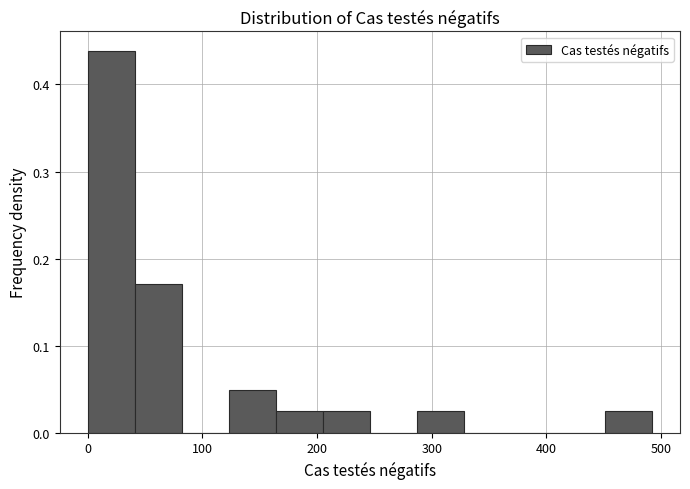

Which range on the x-axis has the tallest bar?

0 to 41